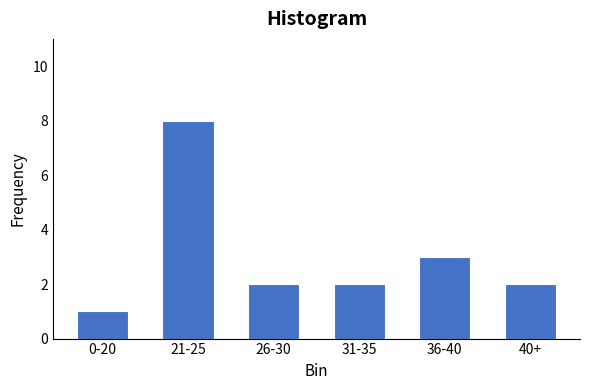

Reading left to right, extract all data points from this chart.

1	8	2	2	3	2